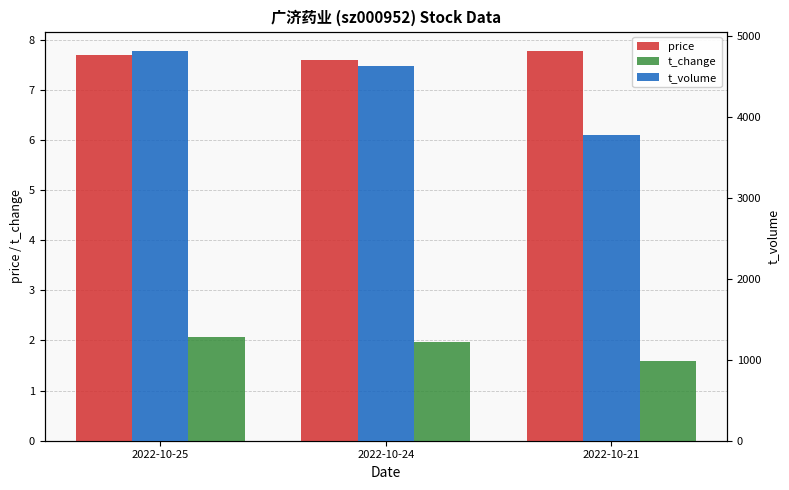

Between 2022-10-24 and 2022-10-25, which is larger?

2022-10-25